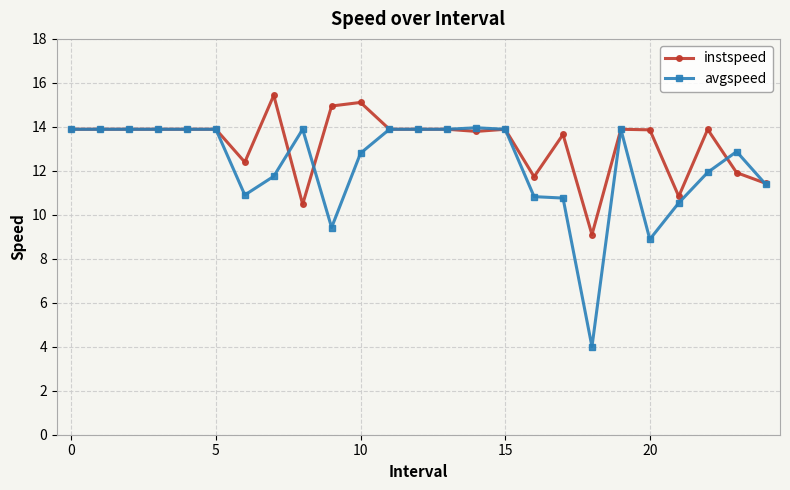

Rank the series by their maximum value, from lowest to highest.

avgspeed, instspeed